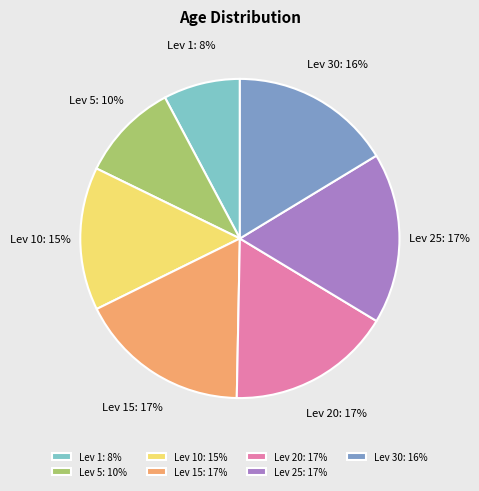

Is there a majority slice in this chart?

No